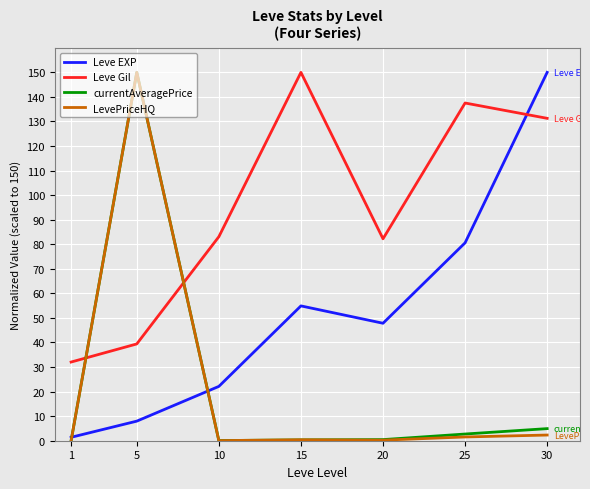

Between 15 and 30, which series saw the biggest shift?

Leve EXP